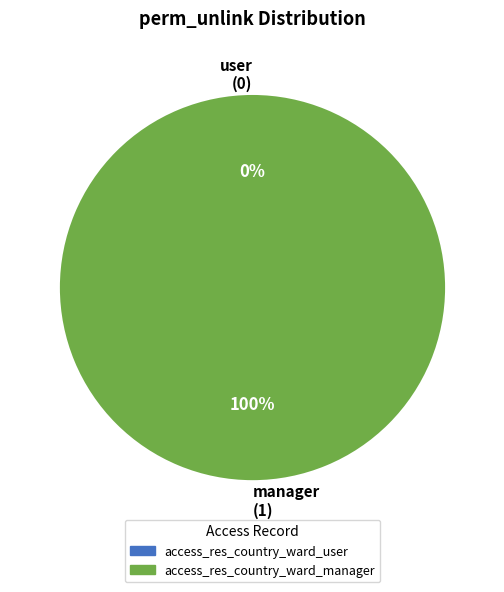

Rank the categories by value from highest to lowest.

access_res_country_ward_manager, access_res_country_ward_user